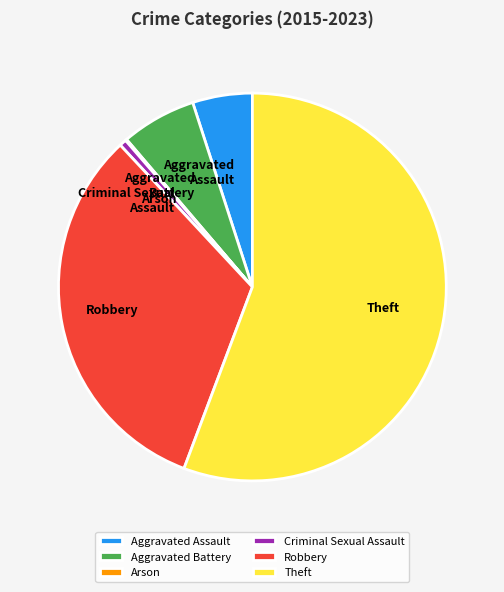

Combined, do Theft and Robbery account for over 50%?

Yes